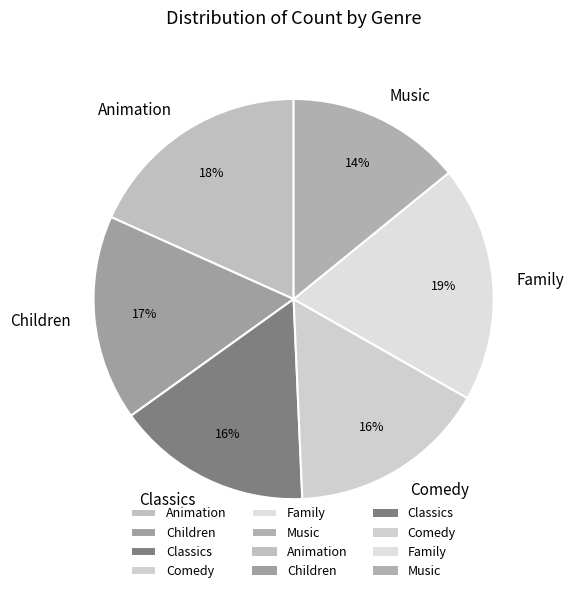

Combined, do Classics and Comedy account for over 50%?

No